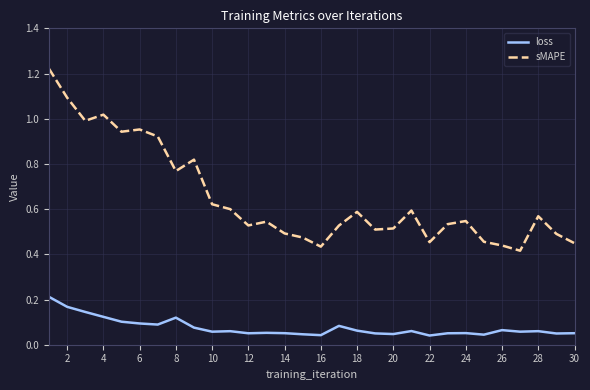

Which series has the widest spread of values?

sMAPE